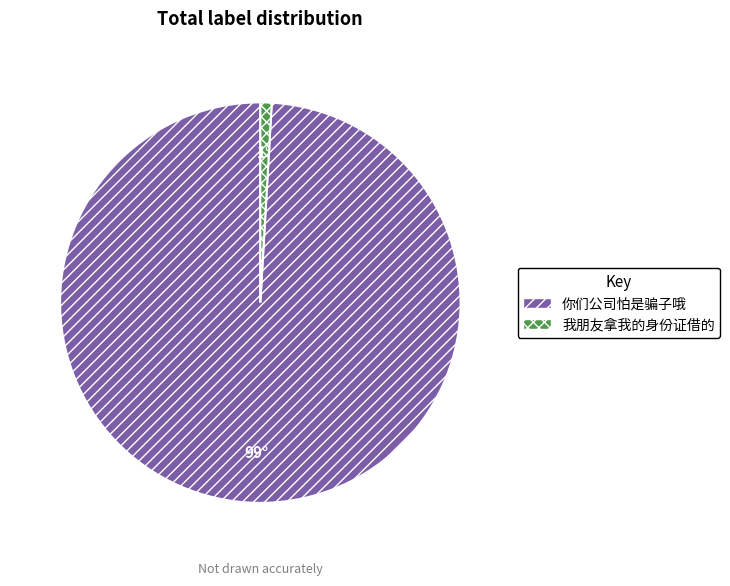

Which category has the smallest portion of the pie?

我朋友拿我的身份证借的